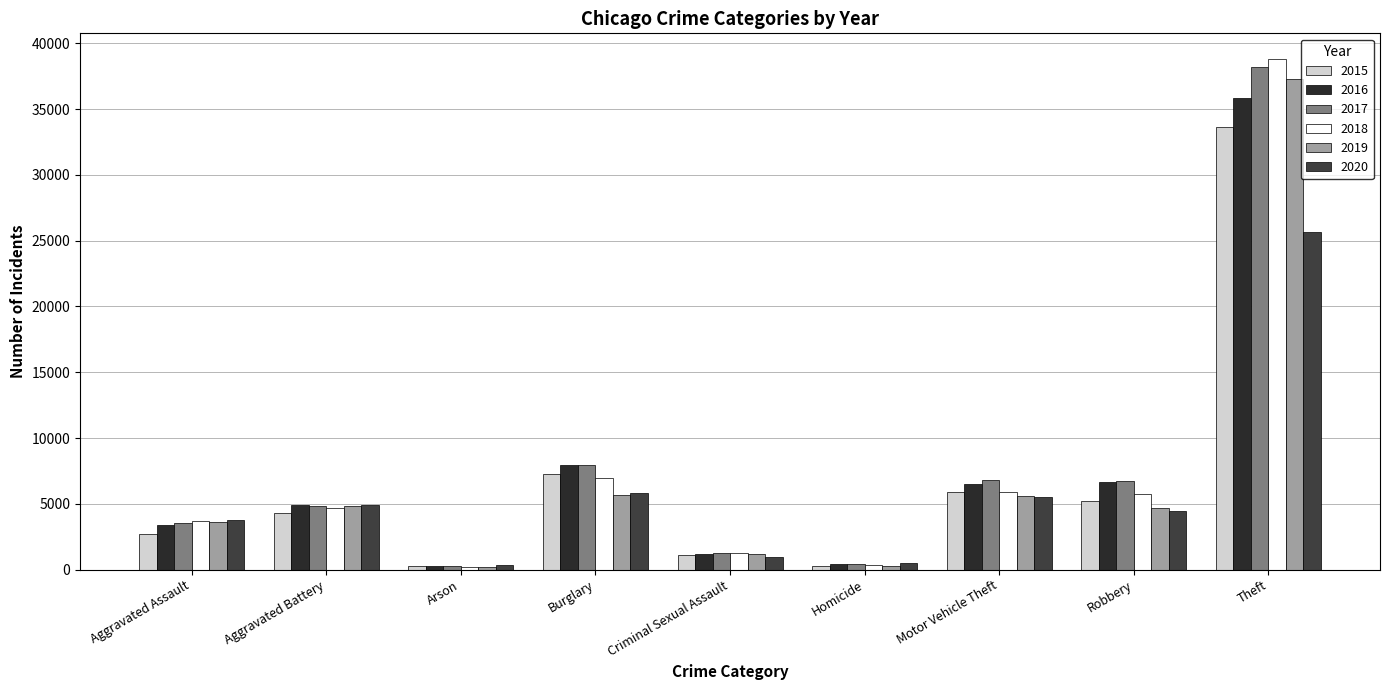

Does the chart contain stacked bars?

No